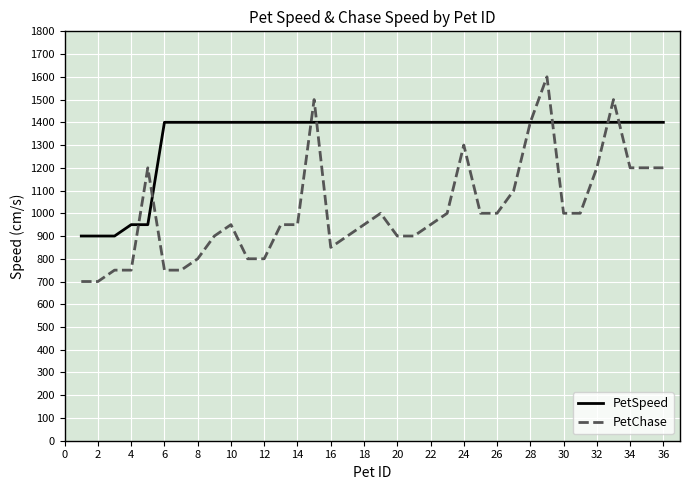

Which series has the largest total across all categories?

PetSpeed